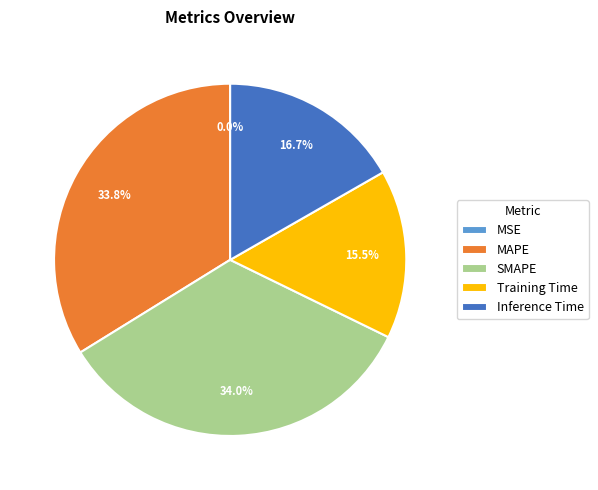

To the nearest percent, what portion does SMAPE represent?

34%